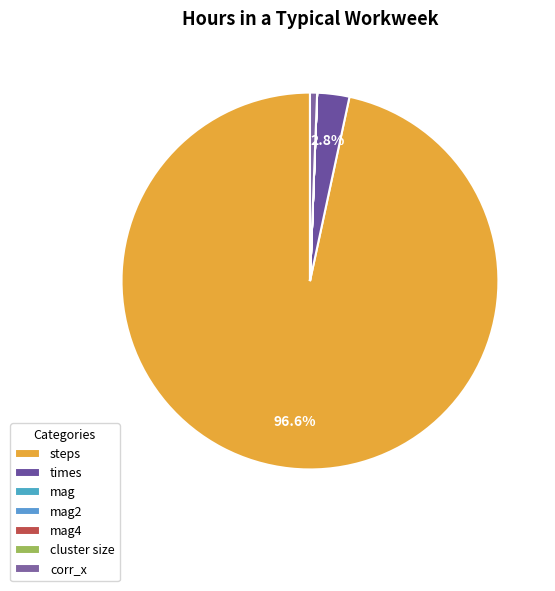

Which has a higher value, mag2 or cluster size?

mag2